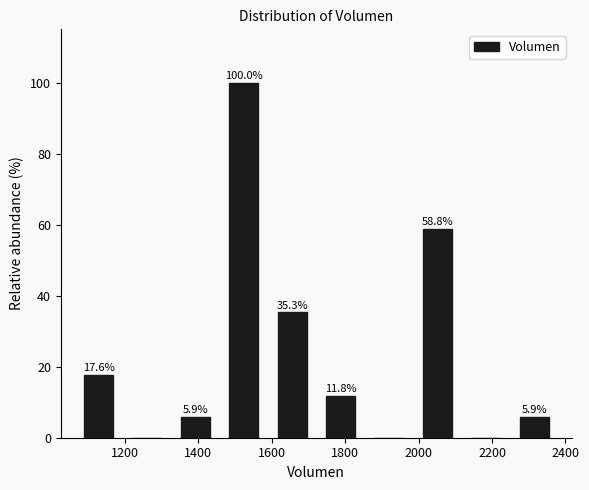

Over which range of the x-axis is the bar tallest?

1460 to 1580